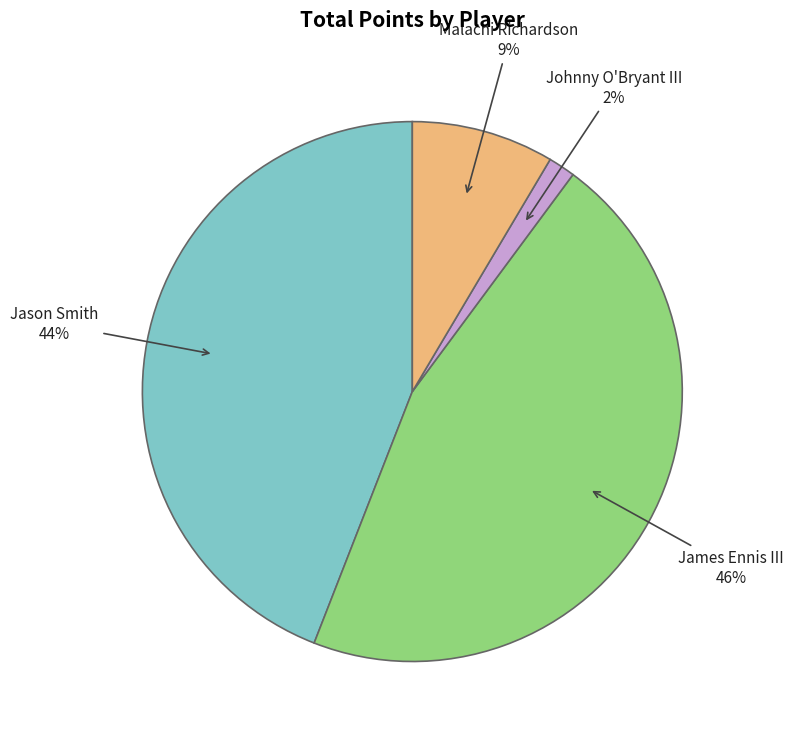

Which slice is the smallest?

Johnny O'Bryant III